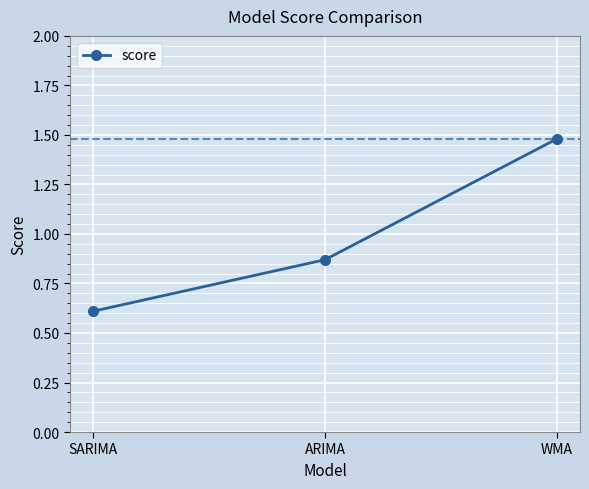

Where is the data nearest to the value 1?

ARIMA